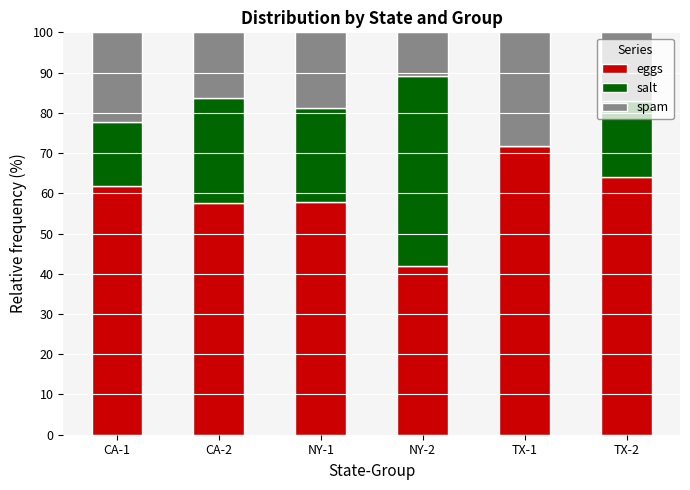

What are all the series names shown in the legend?

eggs, salt, spam